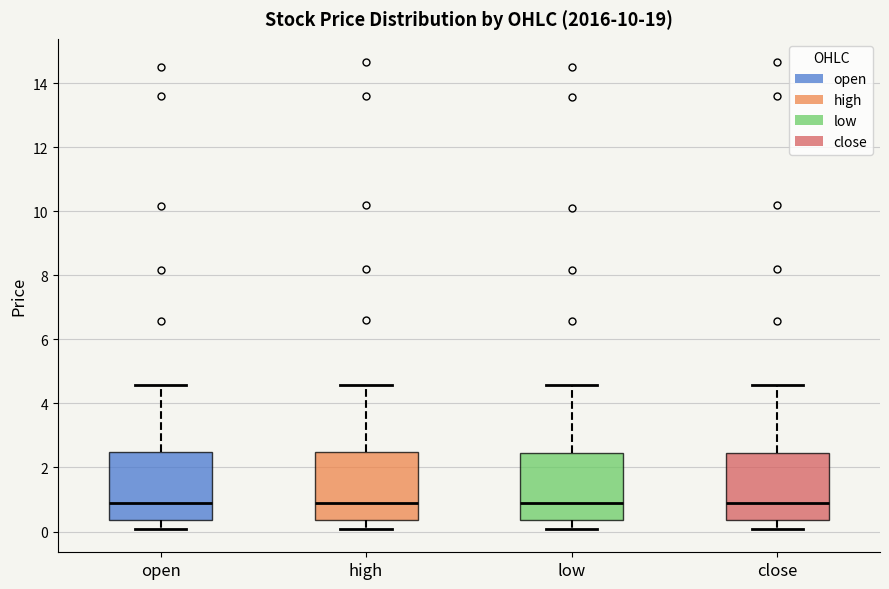

Reading left to right, read every box against the y-axis: the position of its median line, the range the box covers, and the ends of its whiskers. The values are not printed on the chart, so give them approximately, as read against the axis.

open: median 0.8, box 0.4 to 2.4, whiskers 0.0 to 4.6
high: median 1.0, box 0.4 to 2.4, whiskers 0.0 to 4.6
low: median 0.8, box 0.4 to 2.4, whiskers 0.0 to 4.6
close: median 0.8, box 0.4 to 2.4, whiskers 0.0 to 4.6